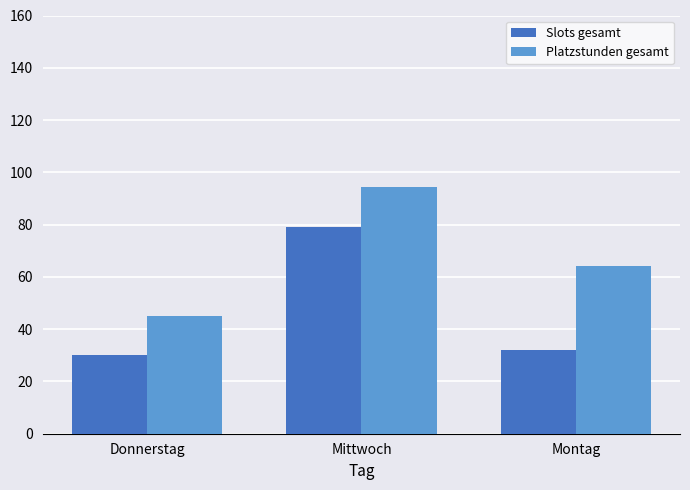

True or false: Slots gesamt has a value of 32.0 at Montag.

True